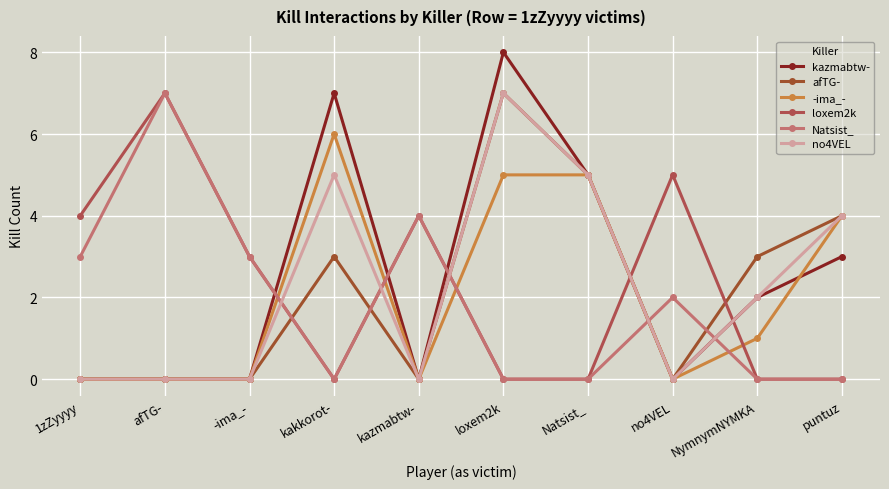

How many no4VEL values are between 0 and 5?

9